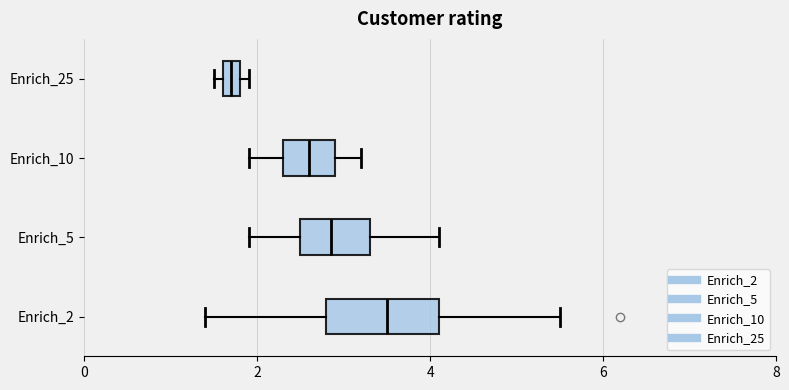

Where does the median line of the box for Enrich_5 sit on the x-axis? The values are not printed on the chart, so give them approximately, as read against the axis.

2.8